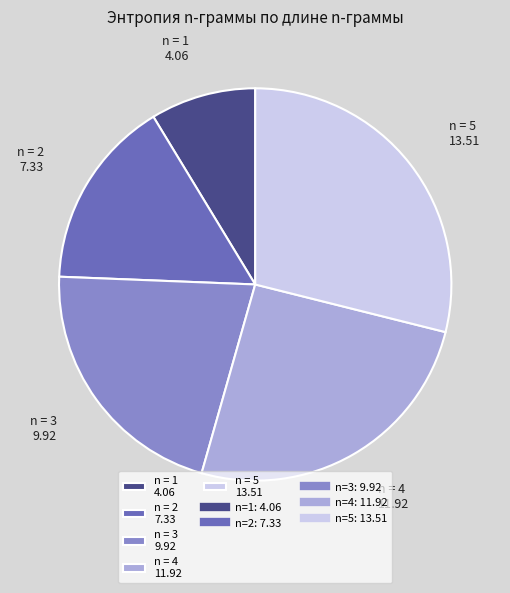

Combined, do n = 3 9.92 and n = 4 11.92 account for over 50%?

No